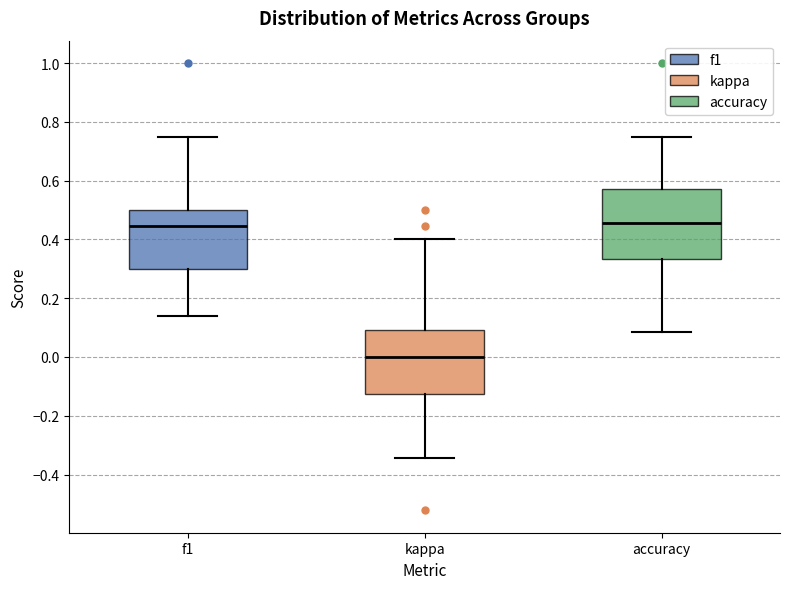

Where does the median line of the box for accuracy sit on the y-axis? The values are not printed on the chart, so give them approximately, as read against the axis.

0.46